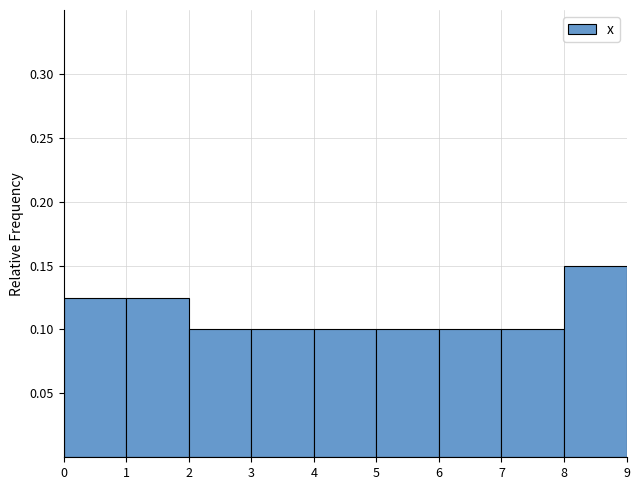

Which range on the x-axis has the tallest bar?

8 to 9